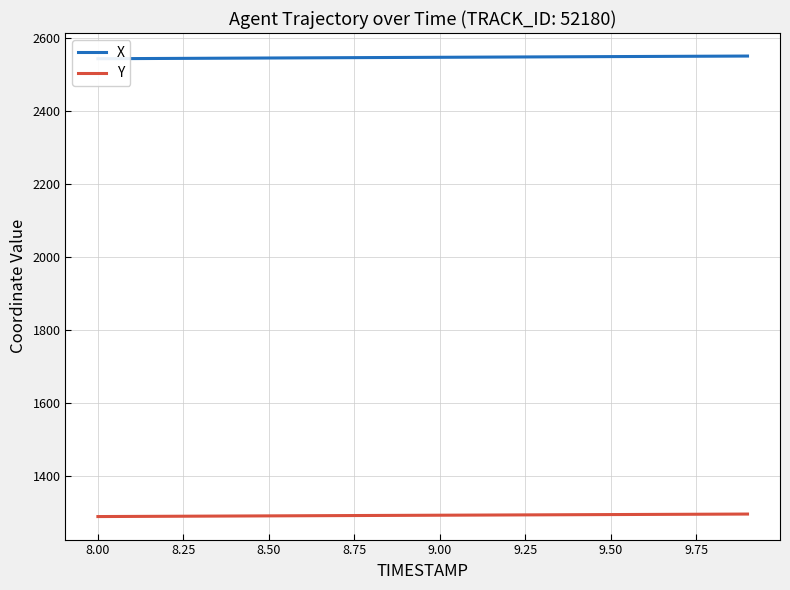

What is the maximum value for Y?

1296.9